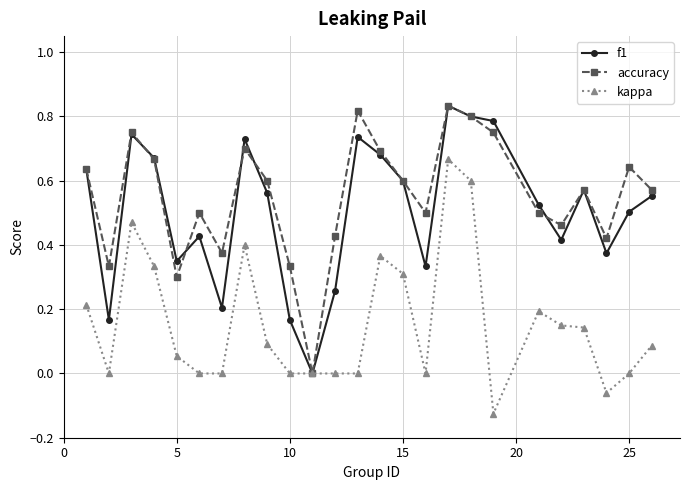

How many interior local valleys does the accuracy series have?

7